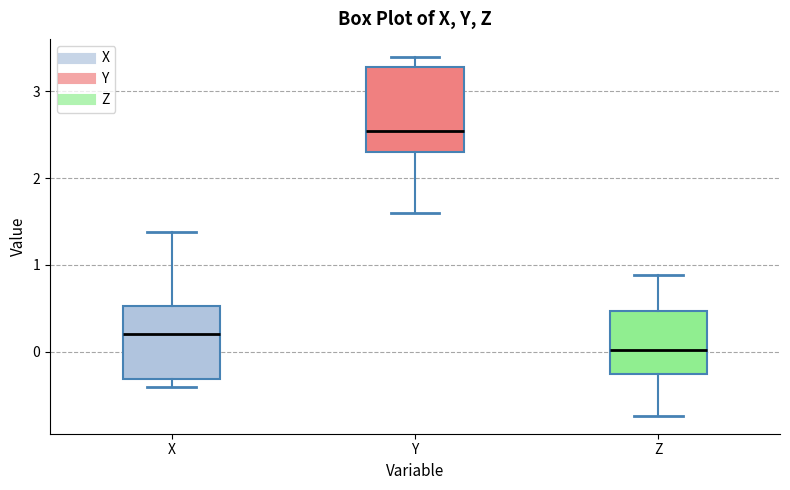

Which box has the highest median line?

Y